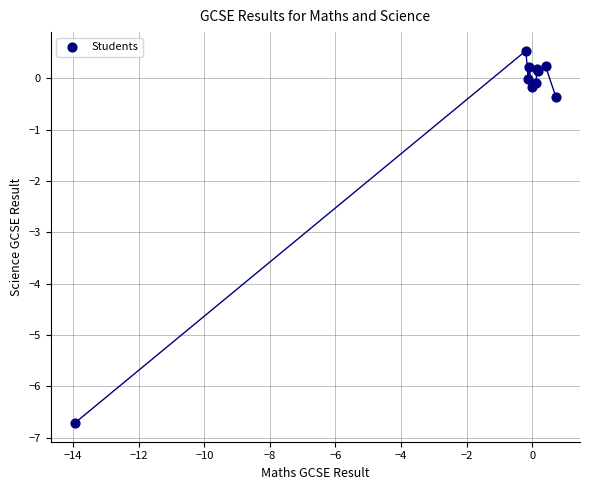

What Y value in the scatter plot is closest to -3?

-0.4